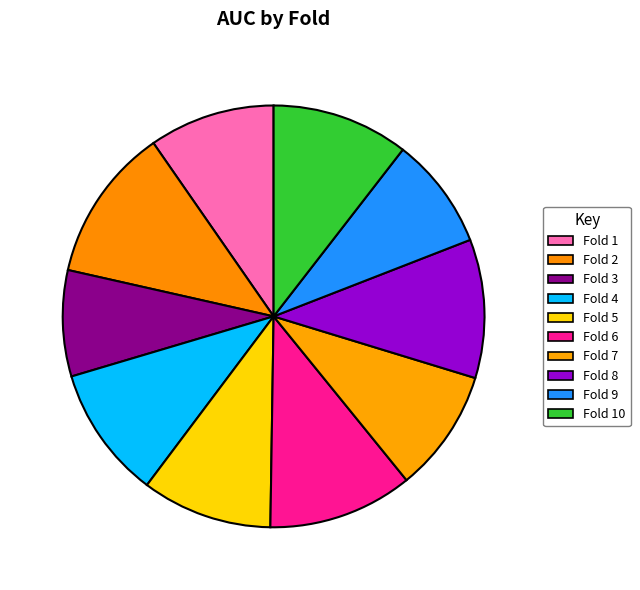

How many segments does this pie chart have?

10